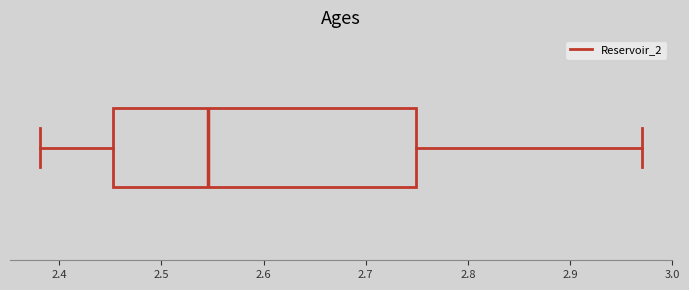

Transcribe this box plot: give where the median line is, the range the box spans, and where the two whiskers end, as read against the x-axis. The values are not printed on the chart, so give them approximately, as read against the axis.

median 2.55, box 2.45 to 2.75, whiskers 2.38 to 2.97